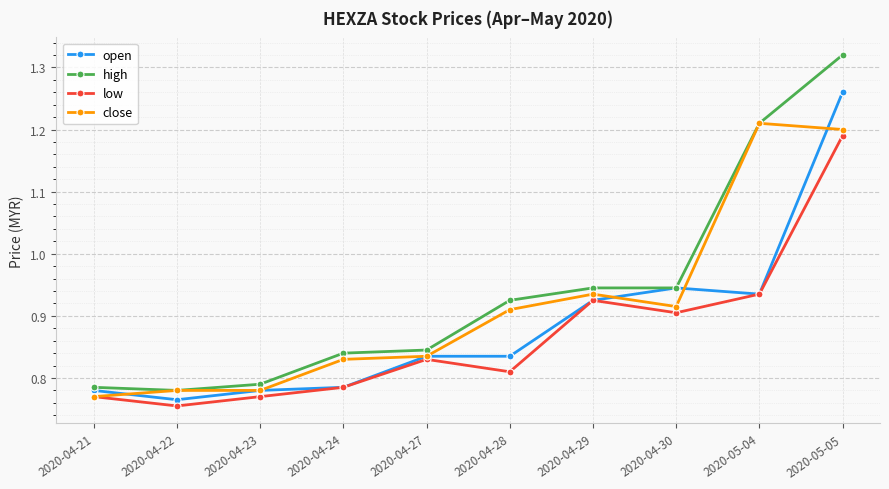

At which label does close reach its peak?

2020-05-04